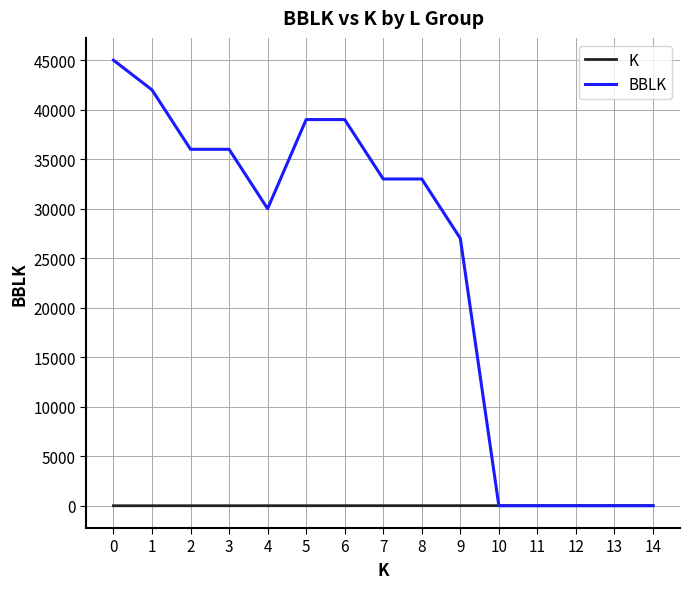

What is the greatest value displayed?

45000